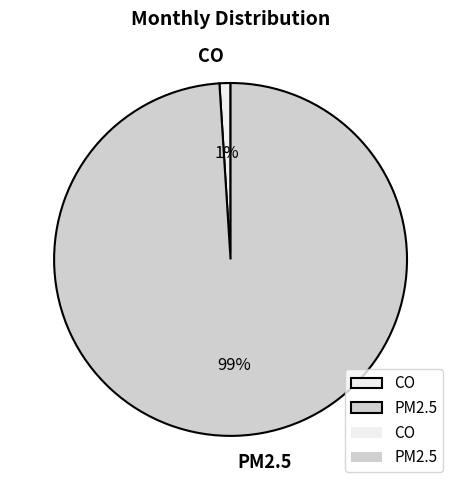

Do CO and PM2.5 together represent more than half of the pie?

Yes